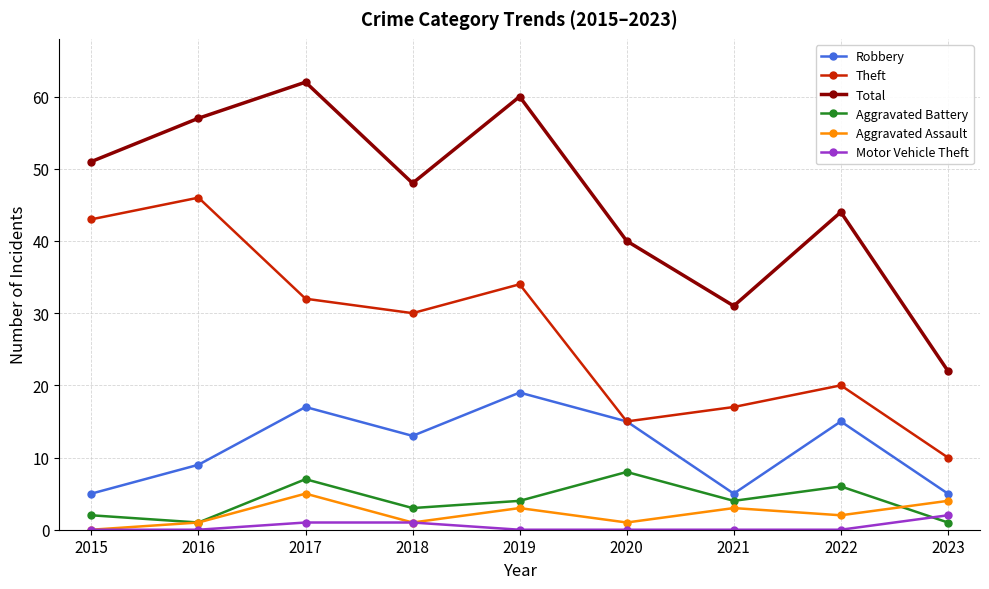

Which series has the widest spread of values?

Total